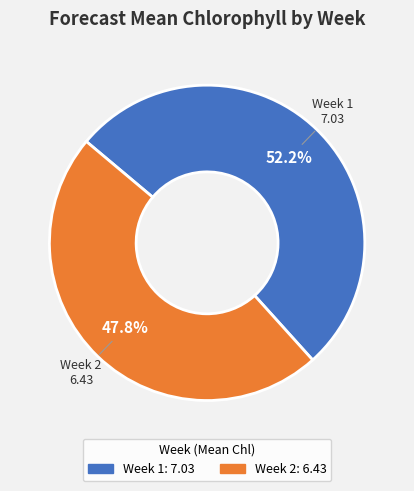

Which has a higher value, Week 2 or Week 1?

Week 1